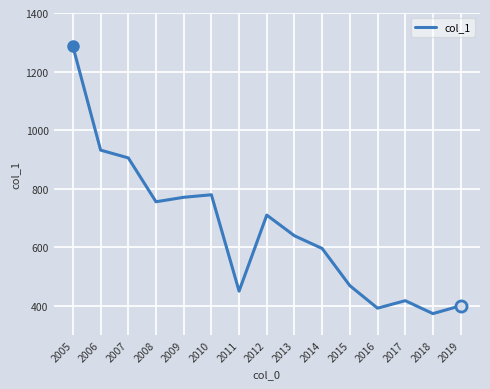

What is the difference between the values at 2018 and 2012?

336.5